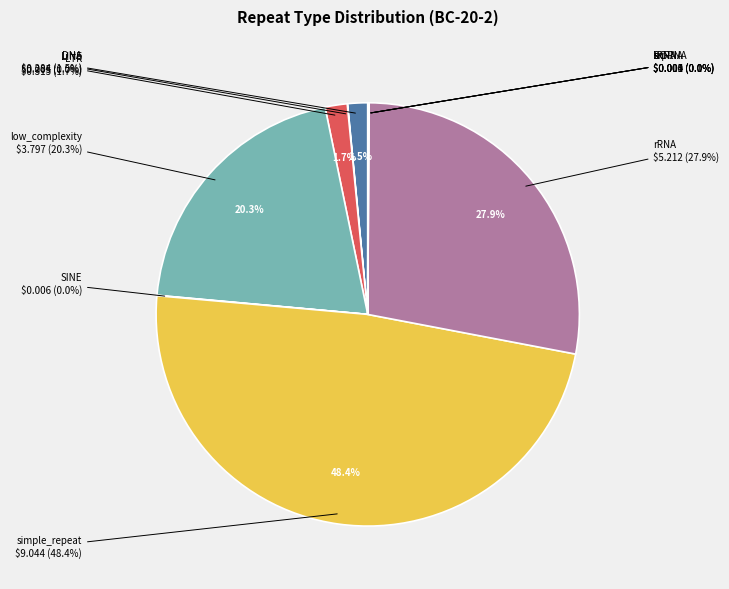

What is the smallest slice in the pie chart?

satellite